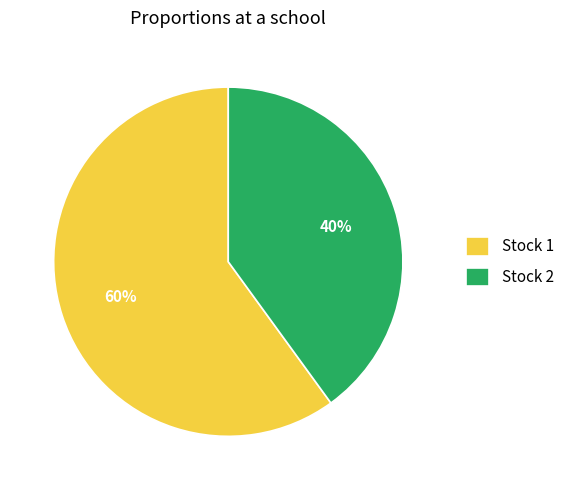

The Stock 2 slice represents 54% of the pie. True or false?

False